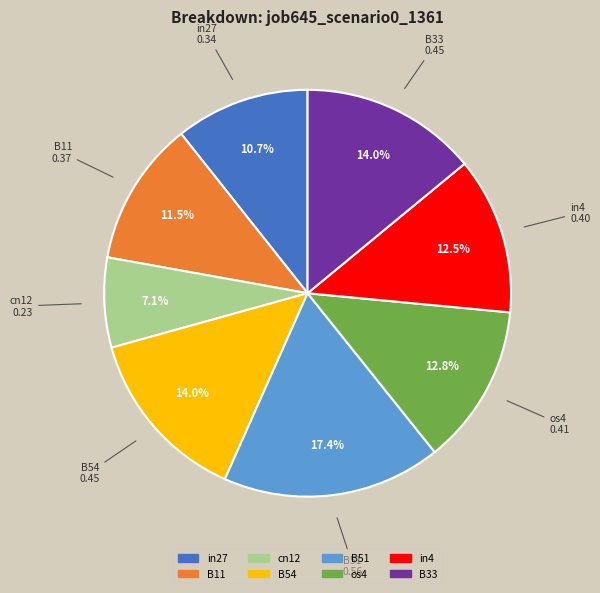

Is in27 the majority of the pie?

No